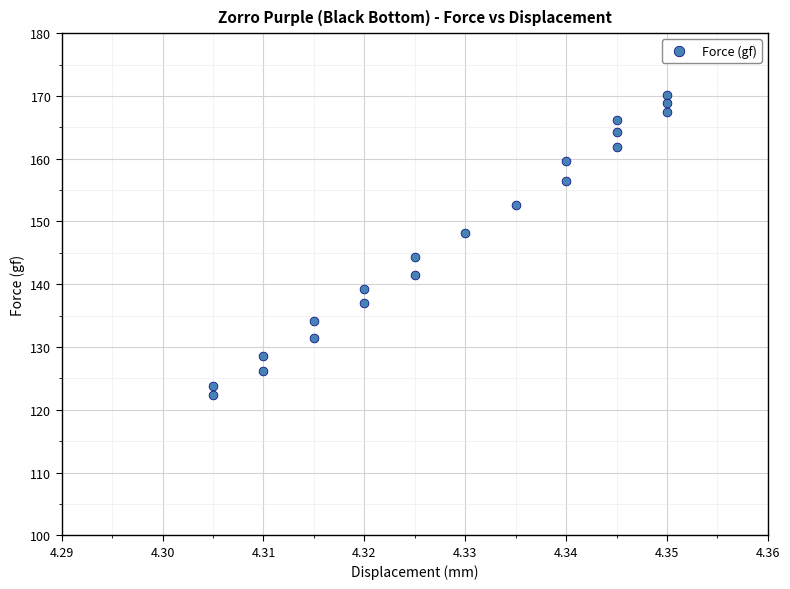

What is the range of Y values (max minus min)?

47.9